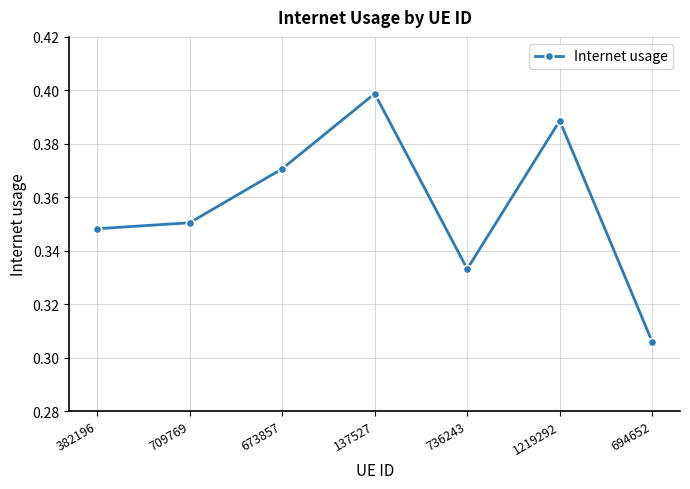

List the labels in order of value, smallest first.

694652, 736243, 382196, 709769, 673857, 1219292, 137527